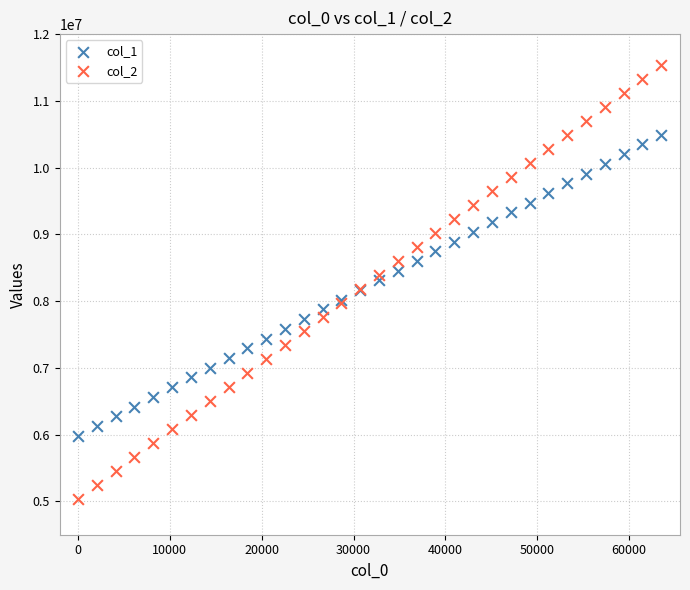

Which series has the largest Y range (max minus min)?

col_2